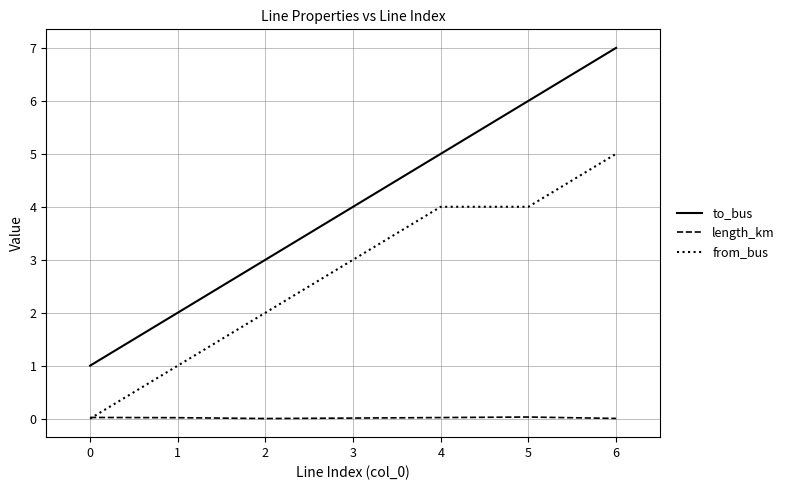

True or false: to_bus has more than 0 interior local peaks.

False